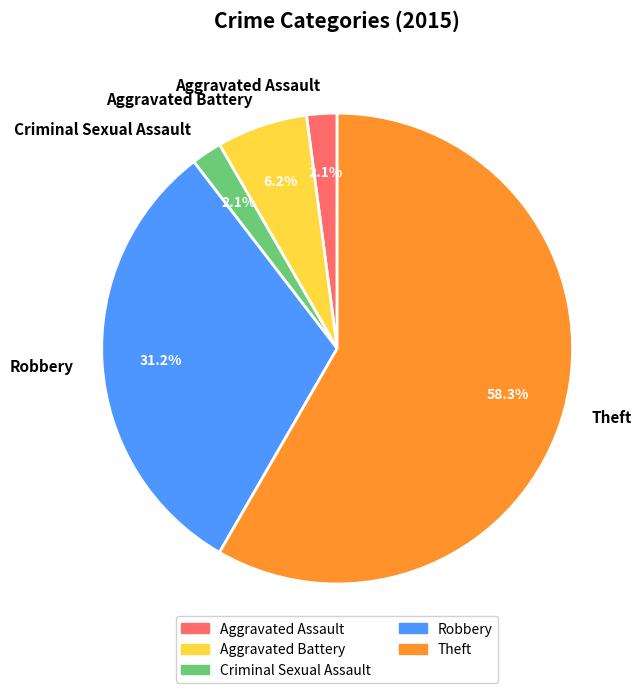

Between Aggravated Battery and Theft, which is larger?

Theft